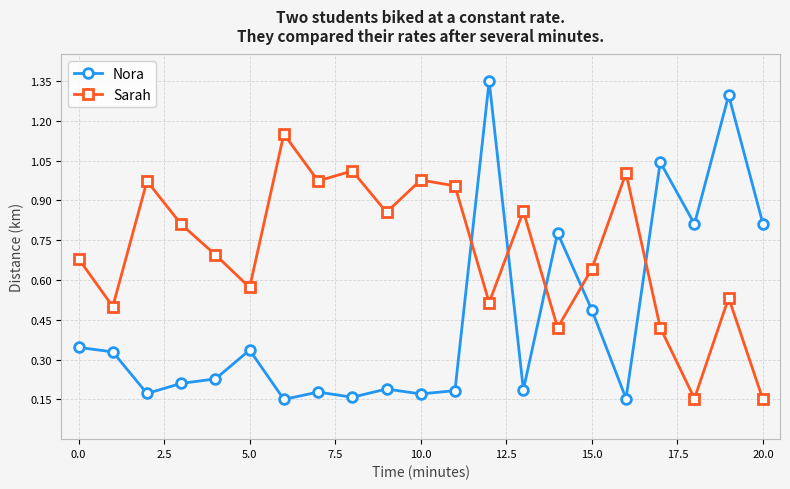

What is the sum of all Sarah values?

14.8